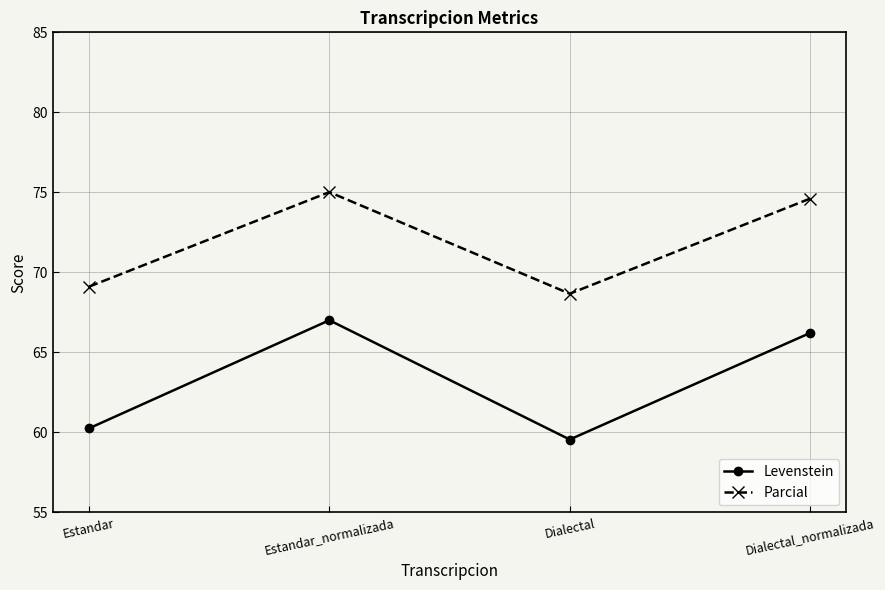

What is the difference between the highest and lowest values at Dialectal?

9.1